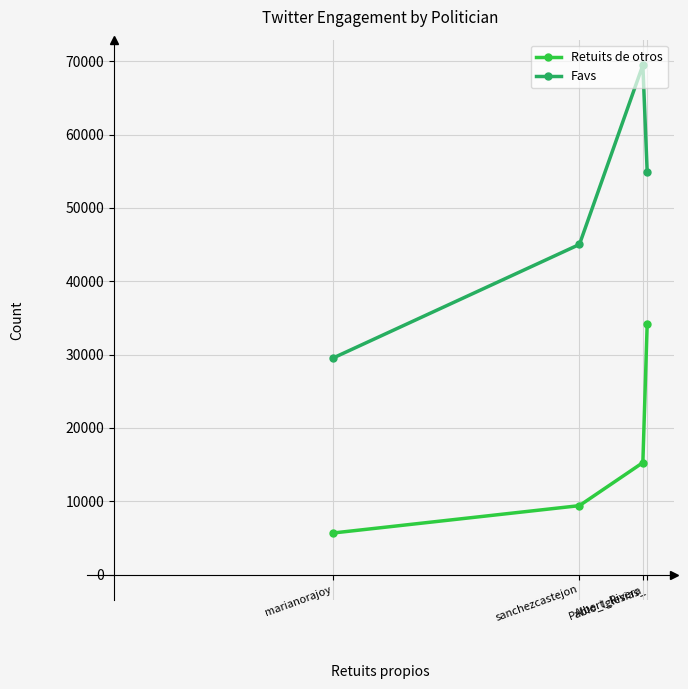

True or false: Favs and Retuits de otros intersect in this chart.

False